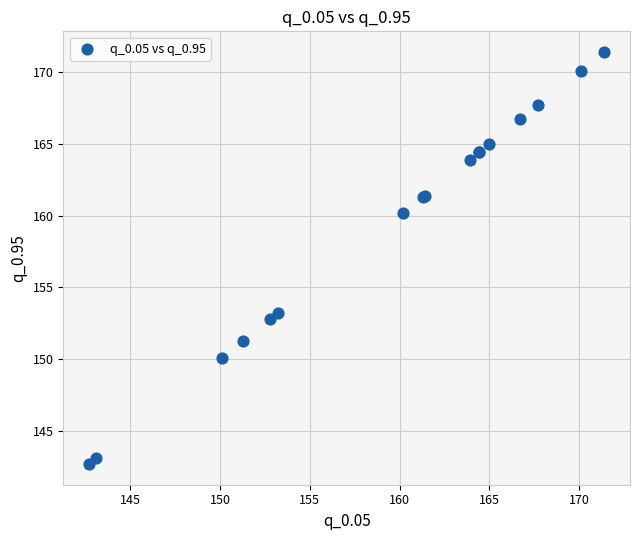

What Y value in the scatter plot is closest to 157?

160.2